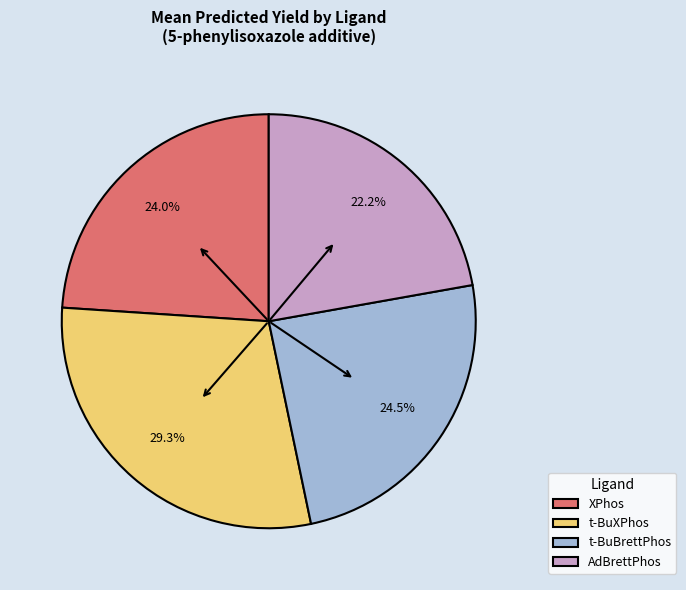

To the nearest percent, what is the difference between the largest and smallest slice percentages?

7%